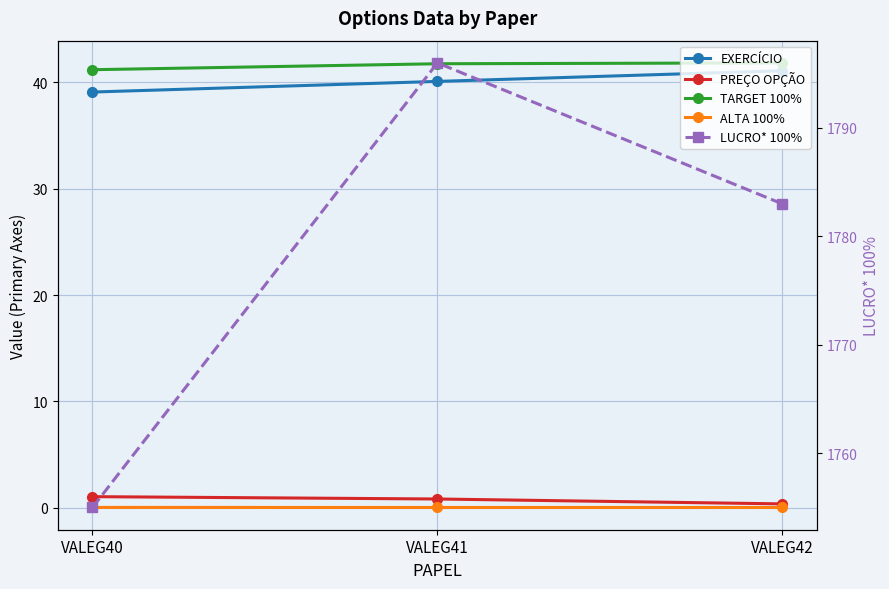

What is the sum of all LUCRO* 100% values?

5334.0